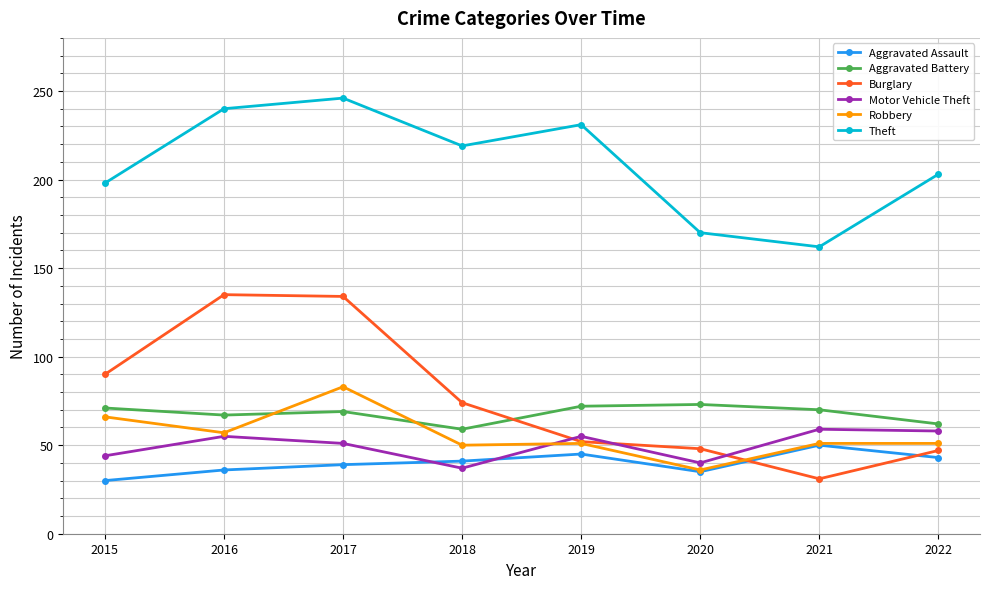

True or false: Aggravated Battery has a value of 59 at 2018.

True